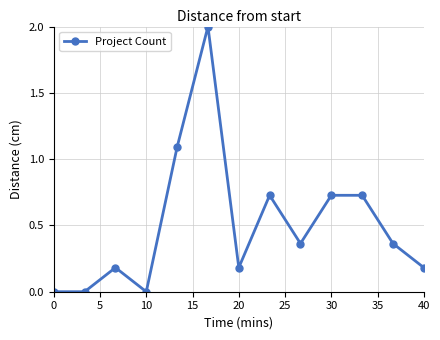

Does the chart have visible grid lines?

Yes